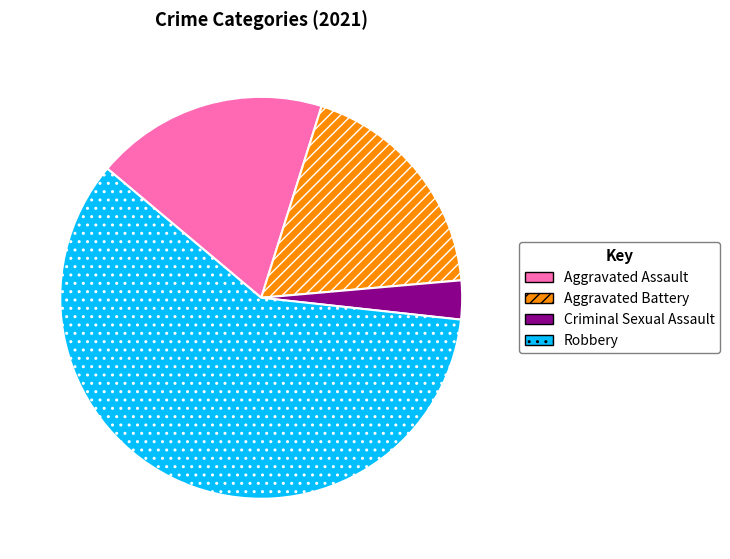

Is Robbery the majority of the pie?

Yes